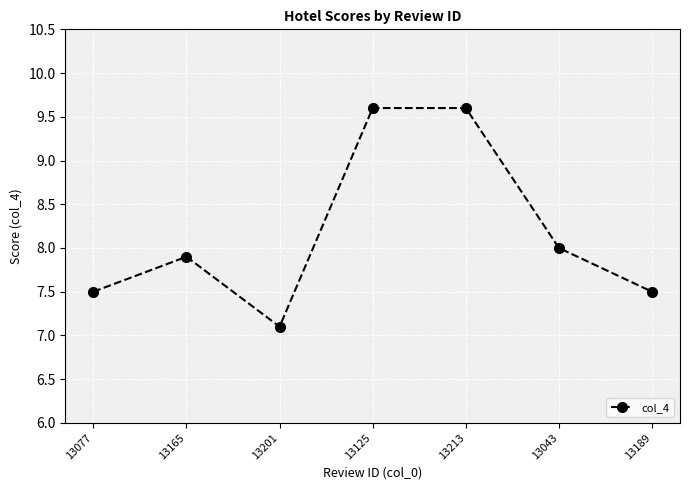

At which label is the value closest to 8?

13043